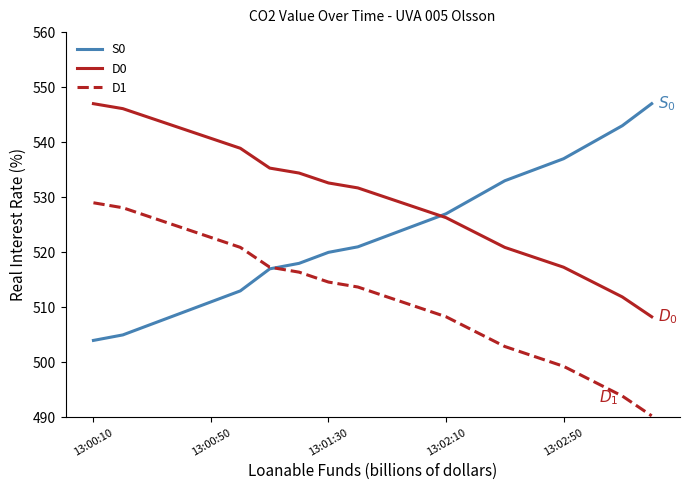

What is the average value of the D1 series?

511.7